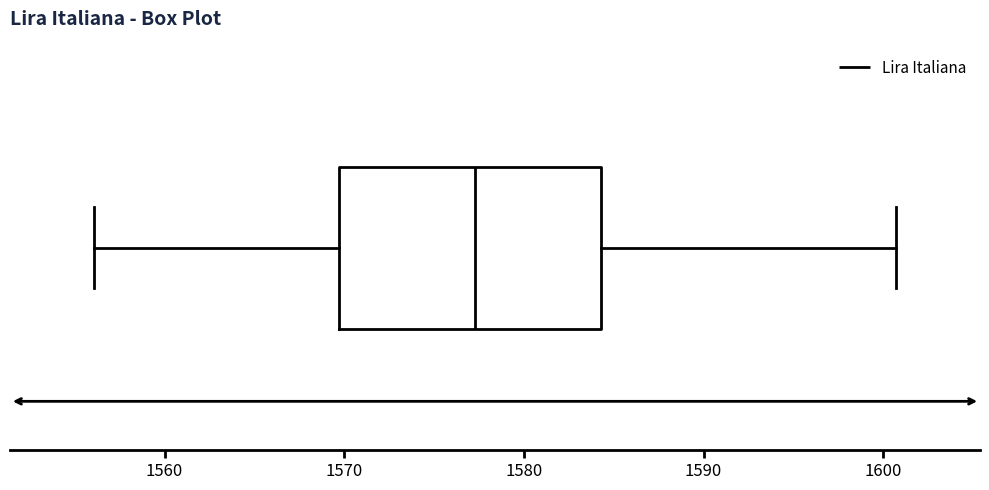

Read this box plot against the x-axis: the position of the median line, the range covered by the box, and the ends of both whiskers. The values are not printed on the chart, so give them approximately, as read against the axis.

median 1577, box 1570 to 1584, whiskers 1556 to 1601